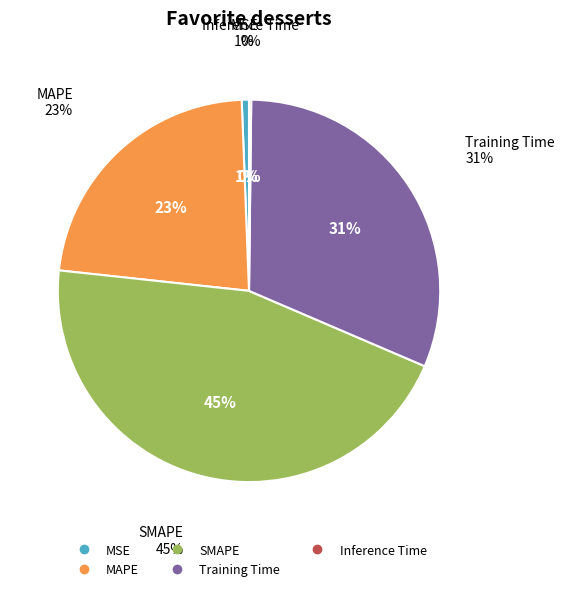

How many segments does this pie chart have?

5